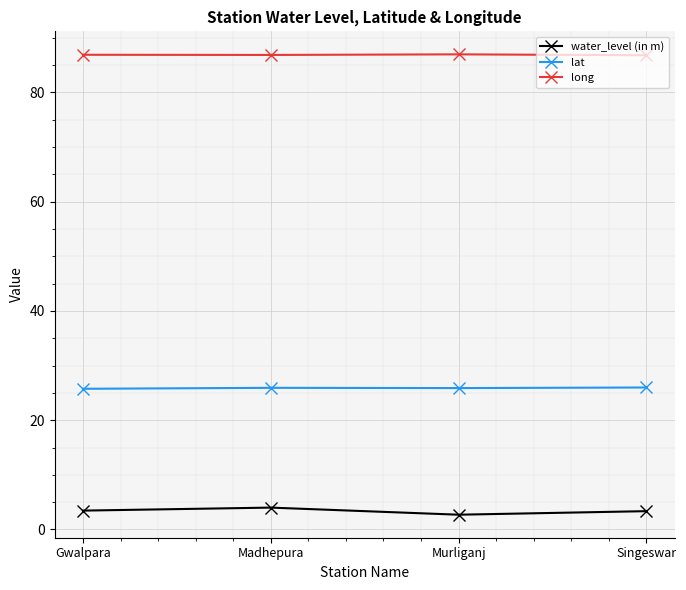

Where does the water_level (in m) series first go above 3?

Gwalpara